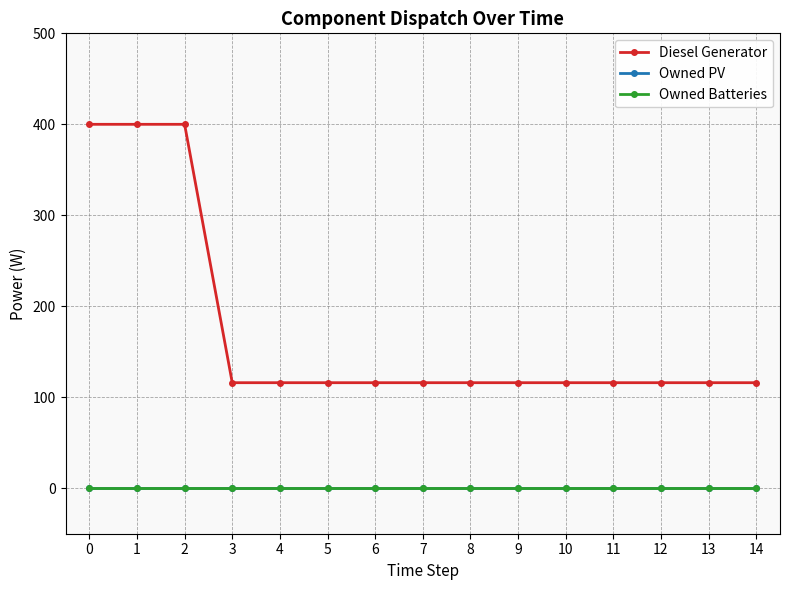

Reading left to right, what are all the values shown in this chart?

Diesel Generator: 400	400	400	116	116	116	116	116	116	116	116	116	116	116	116
Owned PV: 0	0	0	0	0	0	0	0	0	0	0	0	0	0	0
Owned Batteries: 0	0	0	0	0	0	0	0	0	0	0	0	0	0	0